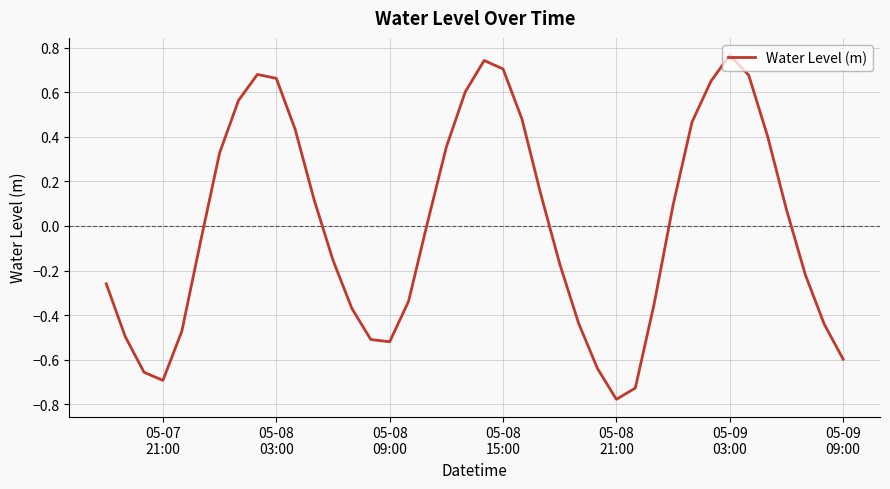

What is the difference between the maximum and minimum values?

1.5